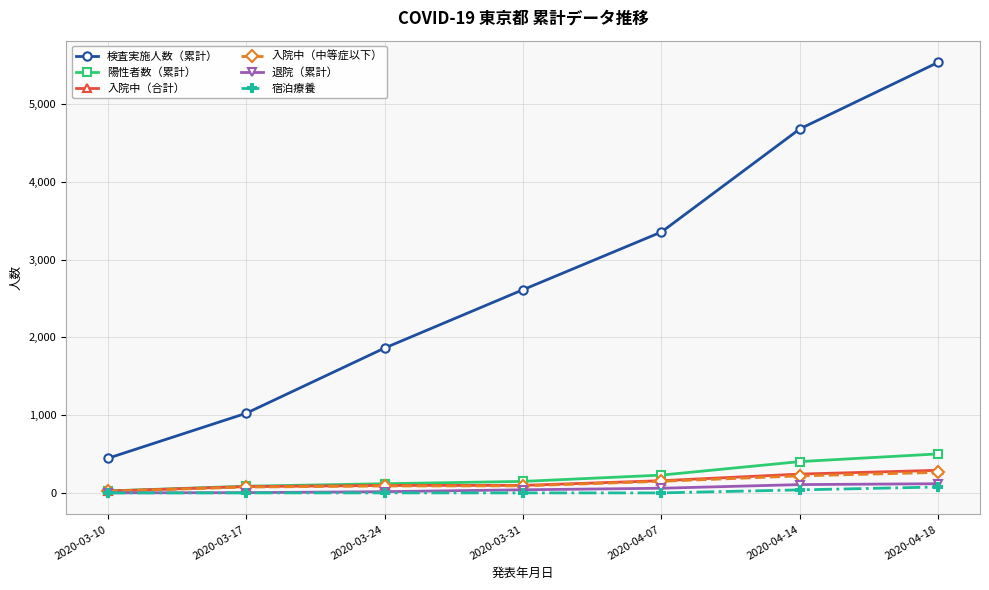

True or false: 検査実施人数（累計） and 入院中（合計） intersect in this chart.

False